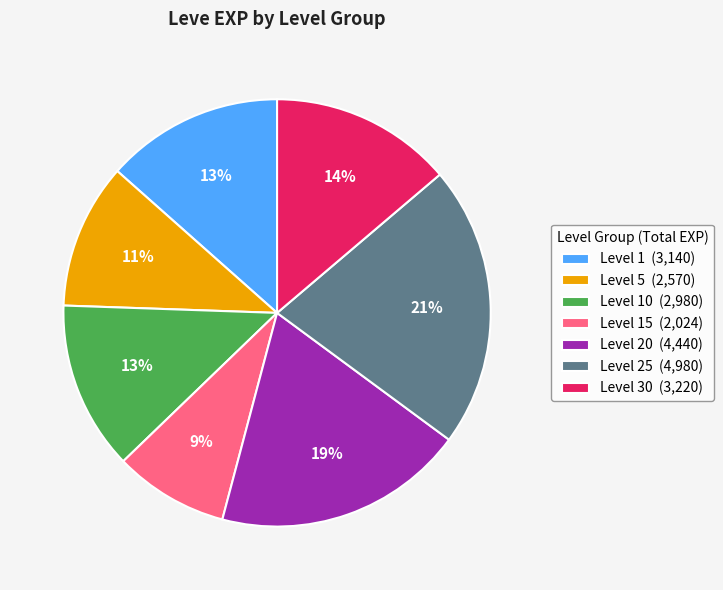

Does any single category account for the majority?

No